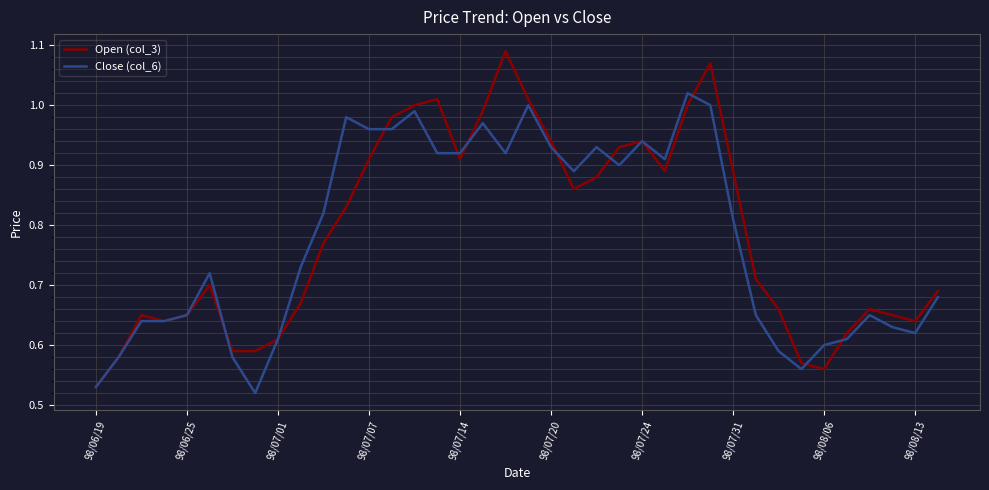

Rank the series by their maximum value, from lowest to highest.

Close (col_6), Open (col_3)